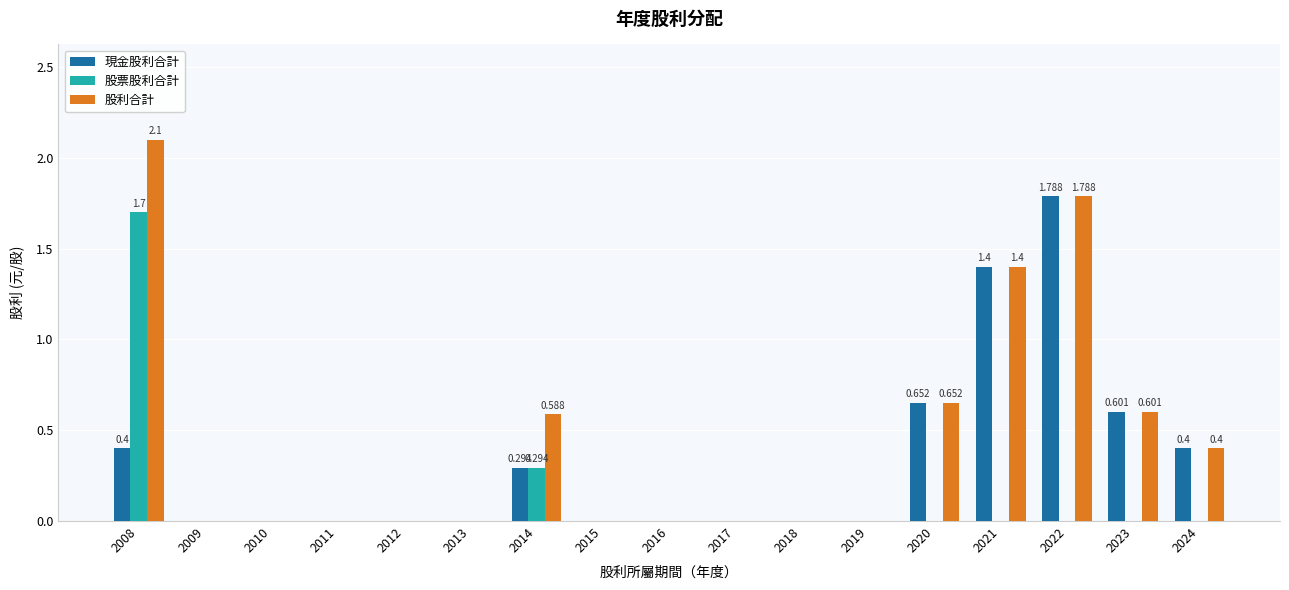

Count the number of data series in this chart.

3